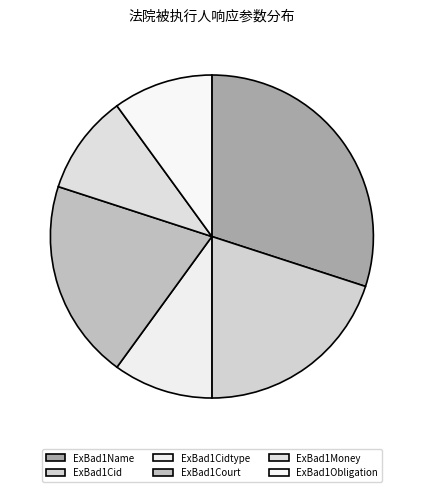

What is the change in value from ExBad1Cid to ExBad1Cidtype?

-10